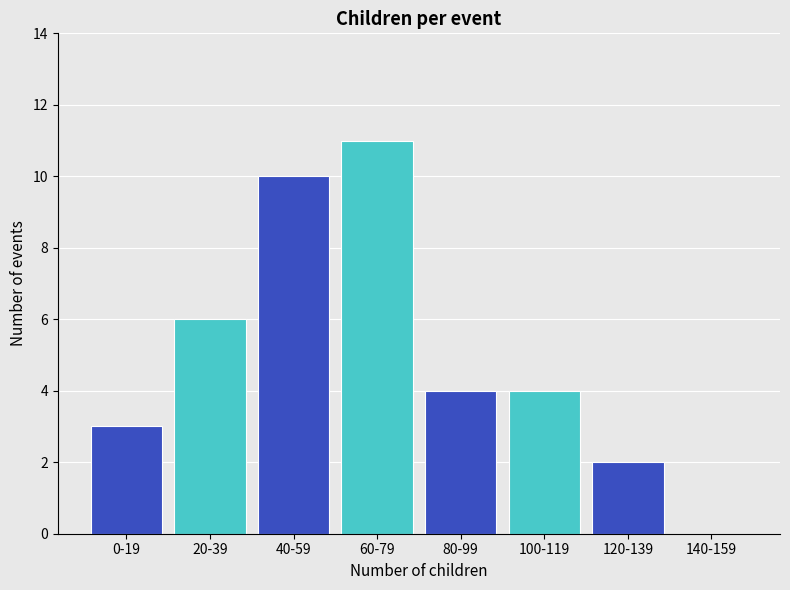

Reading left to right, extract all data points from this chart.

0-19=3	20-39=6	40-59=10	60-79=11	80-99=4	100-119=4	120-139=2	140-159=0